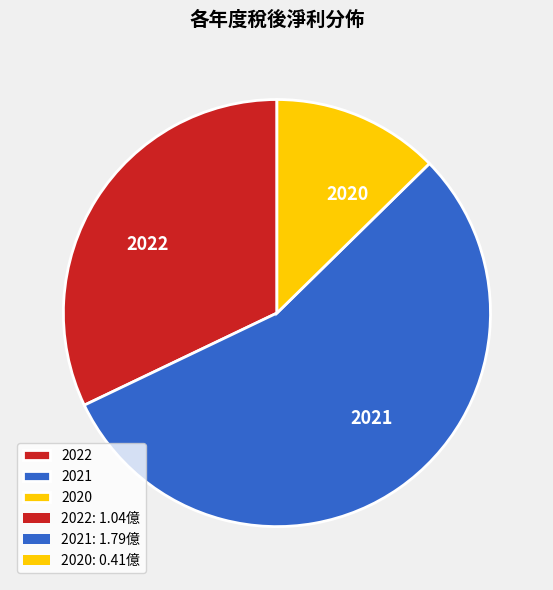

True or false: 2021 accounts for 64% of the total.

False